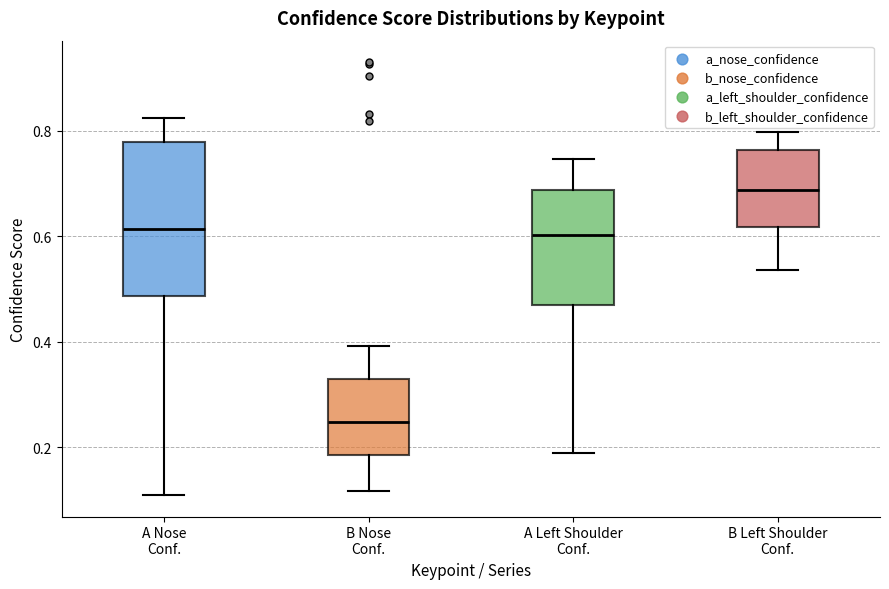

Which box is the tallest, from its lower edge to its upper edge?

A Nose Conf.